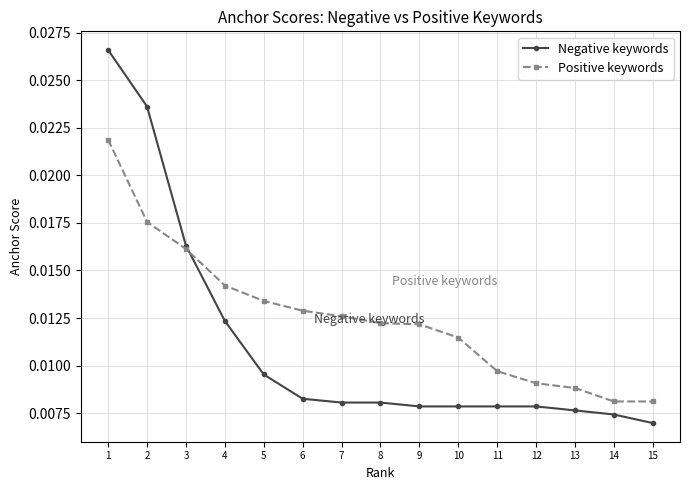

Rank the series by their average value, from lowest to highest.

Negative keywords, Positive keywords